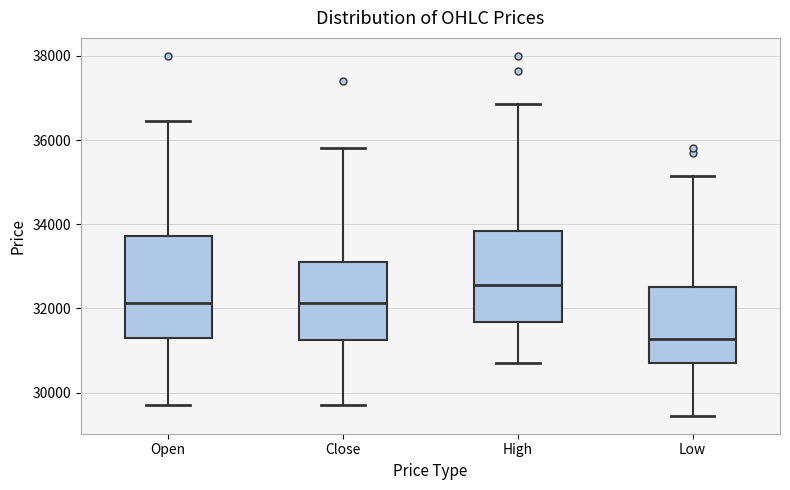

Reading left to right, transcribe this box plot: for each box, give where its median line is, the range the box spans, and where its two whiskers end, as read against the y-axis. The values are not printed on the chart, so give them approximately, as read against the axis.

Open: median 32200, box 31200 to 33800, whiskers 29800 to 36400
Close: median 32200, box 31200 to 33200, whiskers 29800 to 35800
High: median 32600, box 31600 to 33800, whiskers 30800 to 36800
Low: median 31200, box 30800 to 32600, whiskers 29400 to 35200